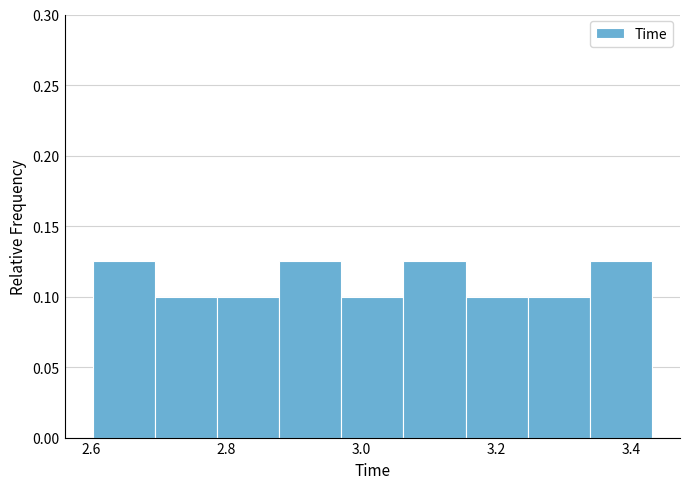

How tall is the bar that spans 3.24 to 3.34 on the x-axis? Neither the bar edges nor the heights are printed on the chart, so give them approximately, as read against the axes.

0.100